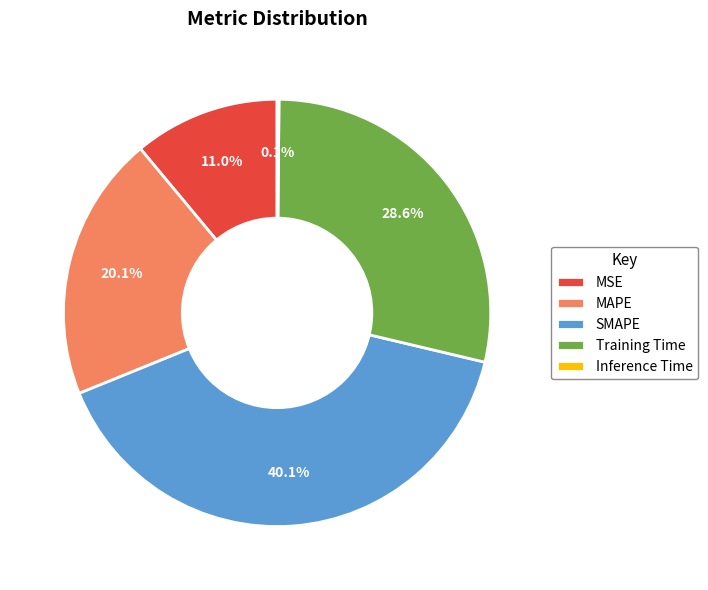

What percentage is NOT represented by Training Time?

71.4%